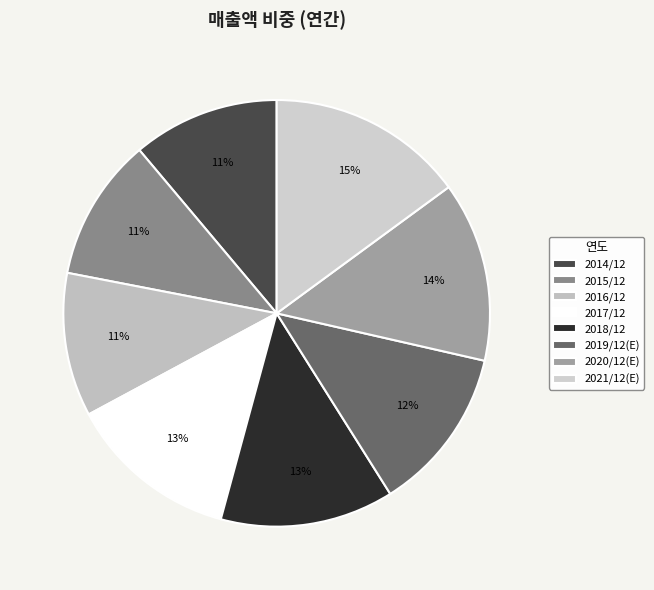

To the nearest percent, what portion does 2016/12 represent?

11%